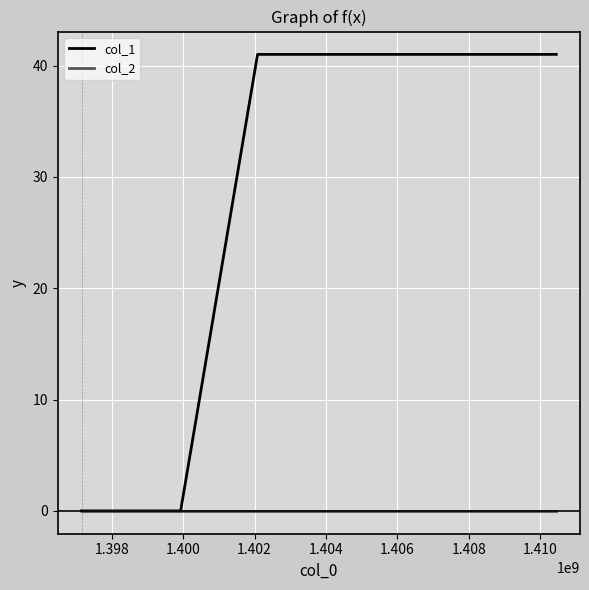

What are all the series names shown in the legend?

col_1, col_2